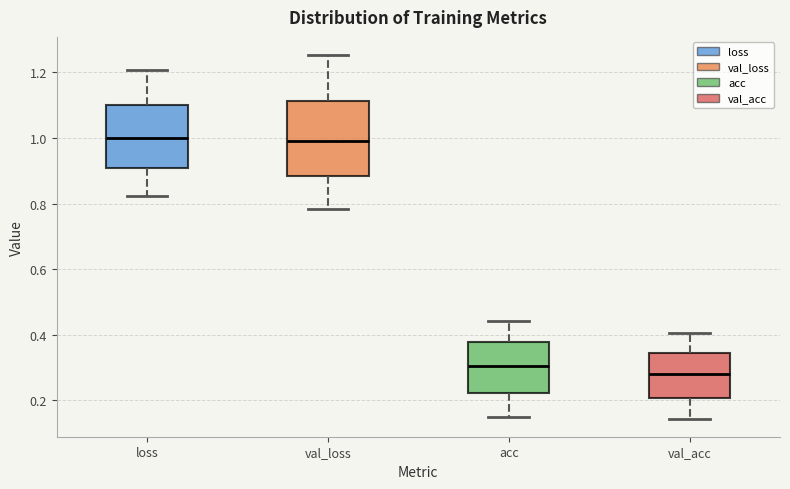

Reading left to right, read every box against the y-axis: the position of its median line, the range the box covers, and the ends of its whiskers. The values are not printed on the chart, so give them approximately, as read against the axis.

loss: median 1.00, box 0.90 to 1.10, whiskers 0.82 to 1.20
val_loss: median 1.00, box 0.88 to 1.12, whiskers 0.78 to 1.26
acc: median 0.30, box 0.22 to 0.38, whiskers 0.14 to 0.44
val_acc: median 0.28, box 0.20 to 0.34, whiskers 0.14 to 0.40